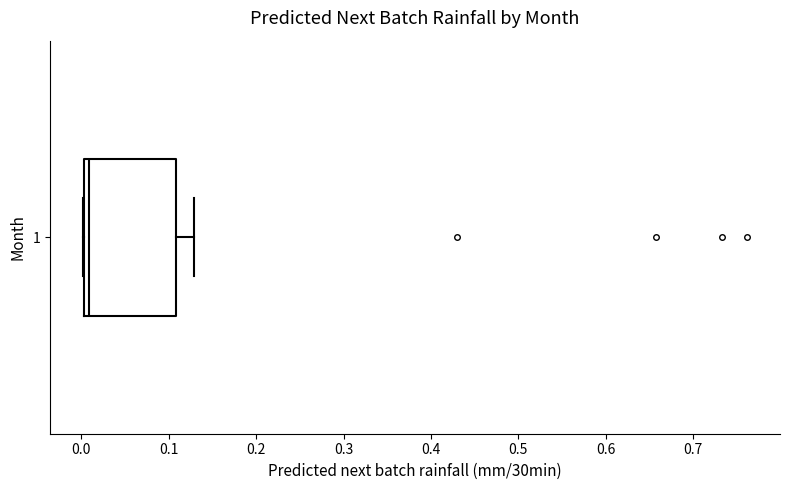

Transcribe this box plot: give where the median line is, the range the box spans, and where the two whiskers end, as read against the x-axis. The values are not printed on the chart, so give them approximately, as read against the axis.

median 0.01, box 0.00 to 0.11, whiskers 0.00 to 0.13